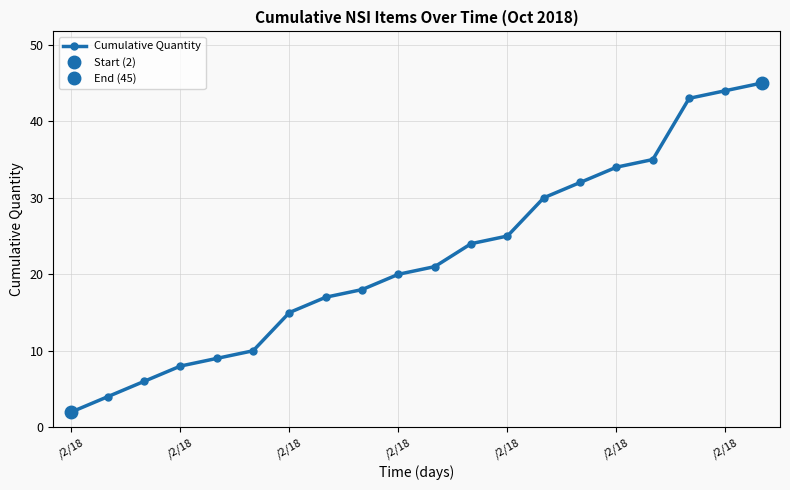

What is the average value?

22